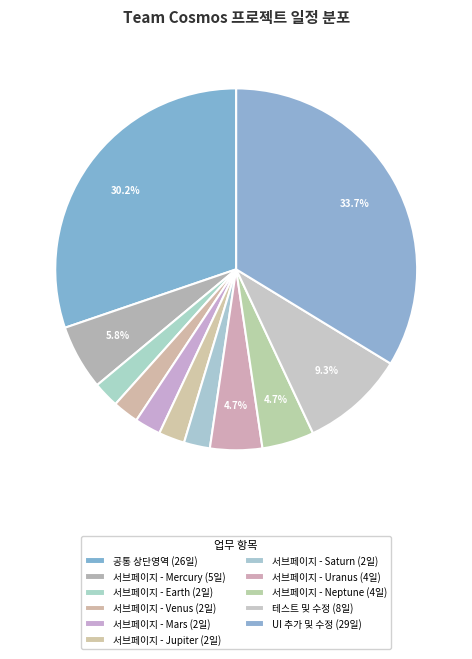

Rank the categories by value from highest to lowest.

UI 추가 및 수정, 공통 상단영역, 테스트 및 수정, 서브페이지 - Mercury, 서브페이지 - Uranus, 서브페이지 - Neptune, 서브페이지 - Earth, 서브페이지 - Venus, 서브페이지 - Mars, 서브페이지 - Jupiter, 서브페이지 - Saturn